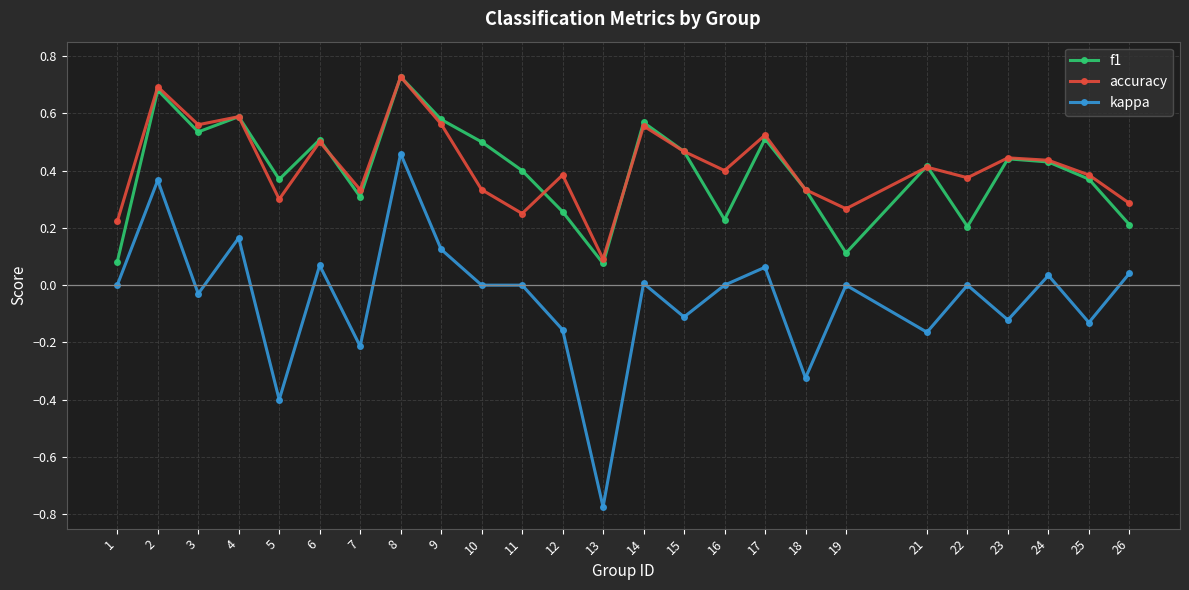

What is the sum of the accuracy values at 16 and 22?

0.8